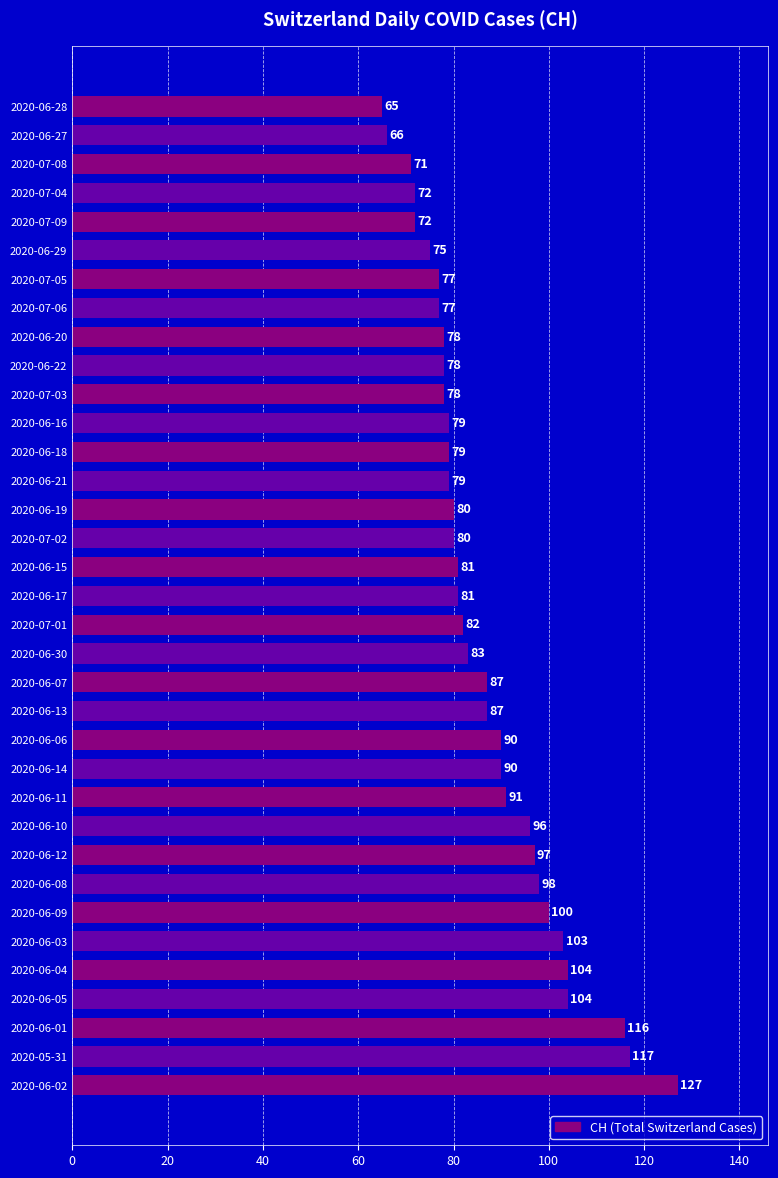

What is the change in value from 2020-06-09 to 2020-06-20?

-22